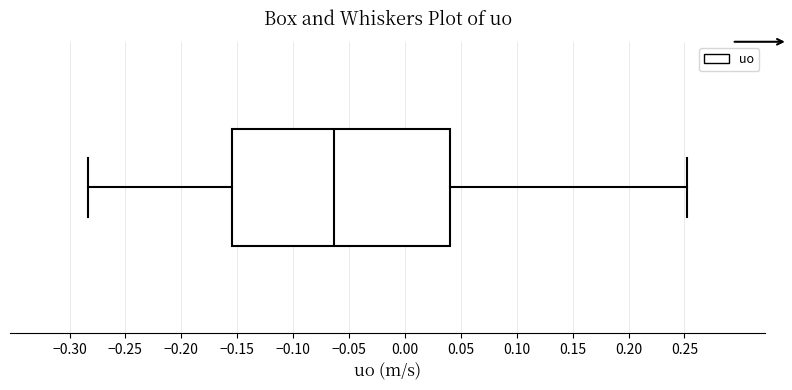

Read this box plot against the x-axis: the position of the median line, the range covered by the box, and the ends of both whiskers. The values are not printed on the chart, so give them approximately, as read against the axis.

median -0.065, box -0.155 to 0.040, whiskers -0.285 to 0.250